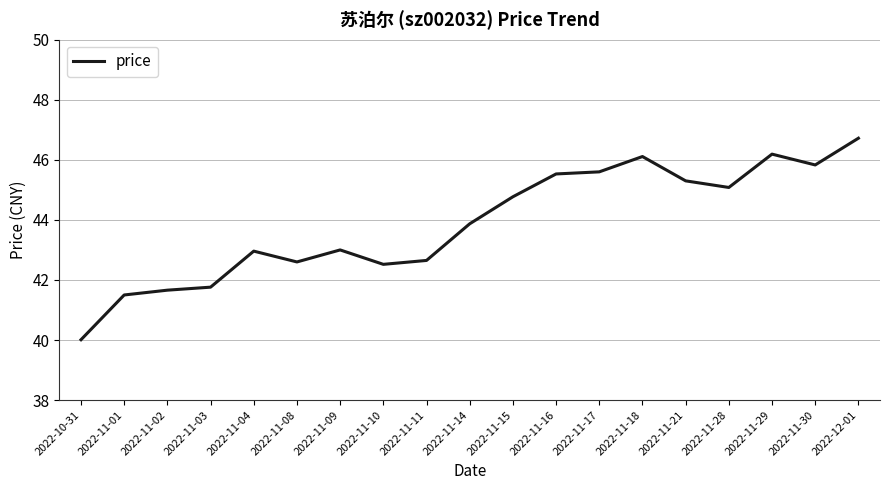

Approximately how many times larger is the value at 2022-11-18 compared to 2022-11-03?

1.1